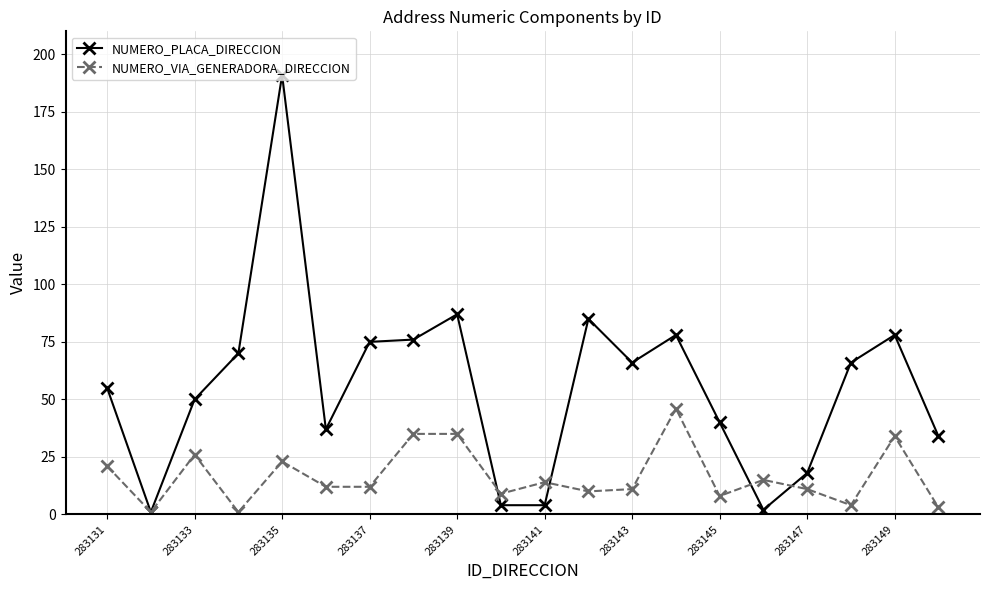

How many categories are shown in the chart?

20